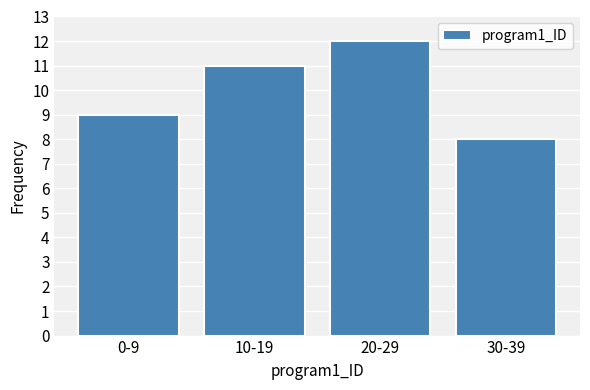

Reading right to left, what are all the values shown in this chart?

8	12	11	9